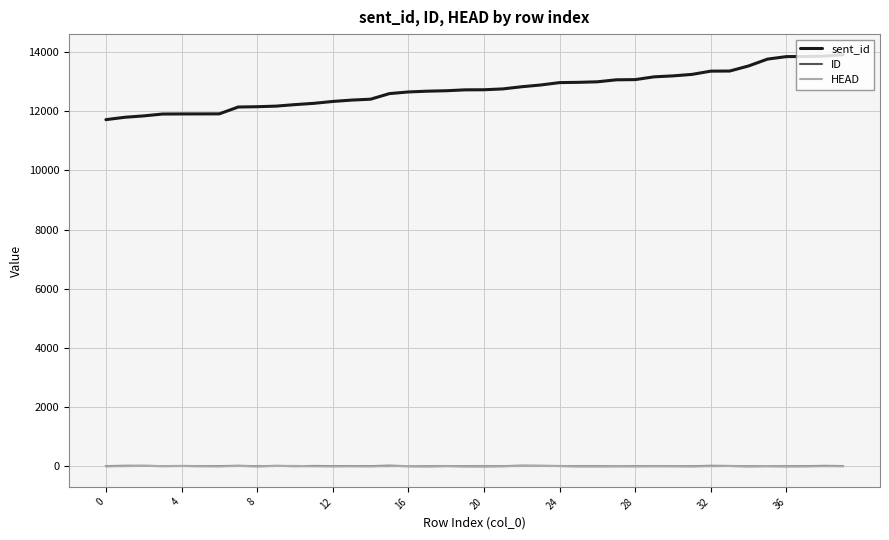

What is the maximum value shown in the chart?

13908